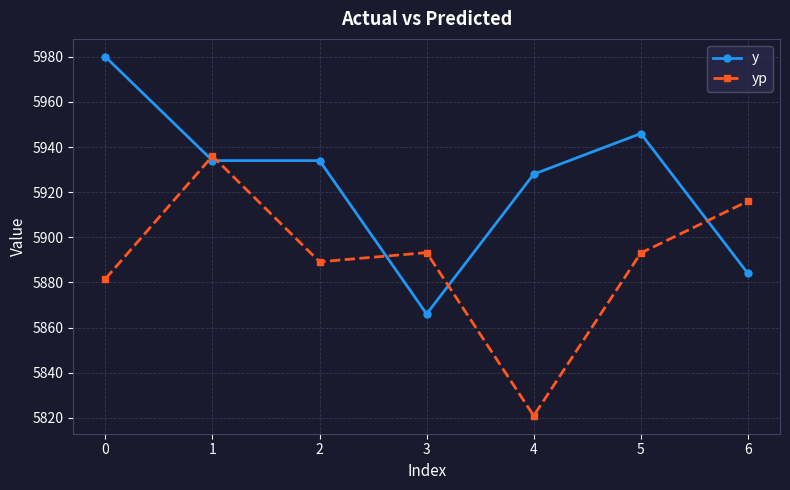

At which category does yp reach its first local peak?

1